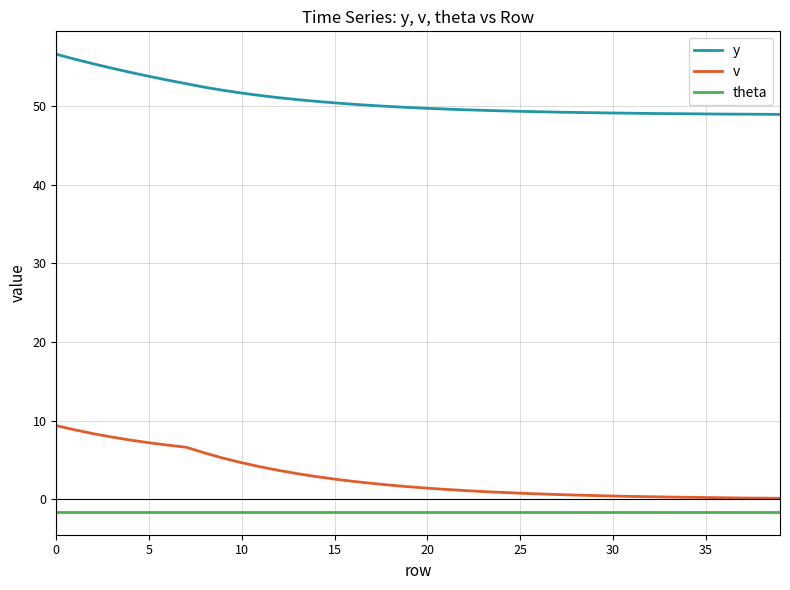

What are all the series names shown in the legend?

y, v, theta